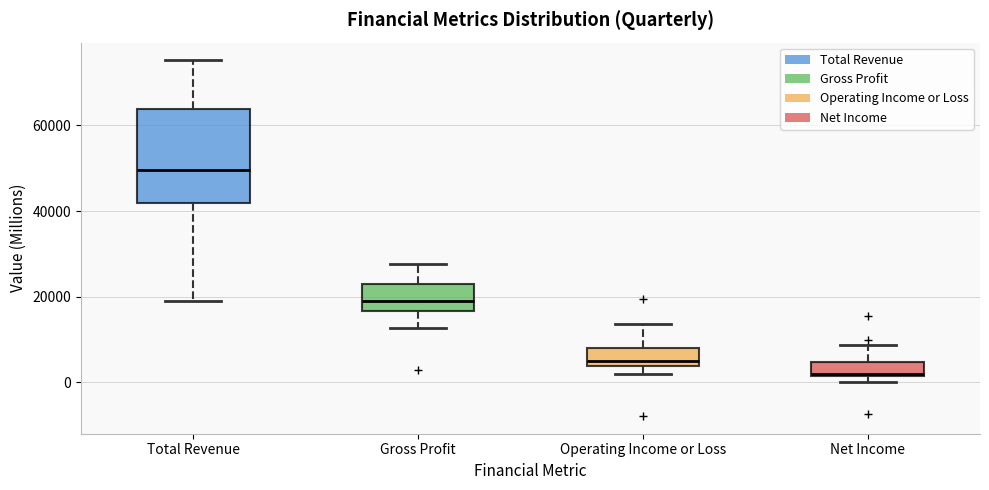

Which box is the tallest, from its lower edge to its upper edge?

Total Revenue